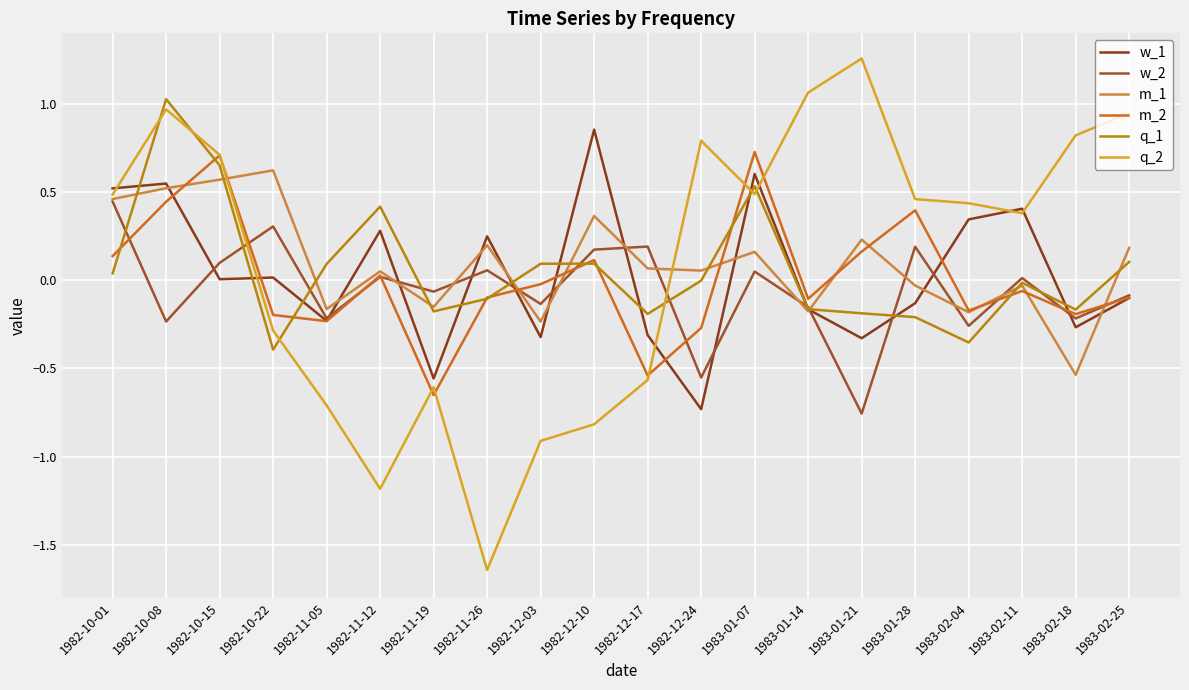

What is the label of the 8th point from the left?

1982-11-26